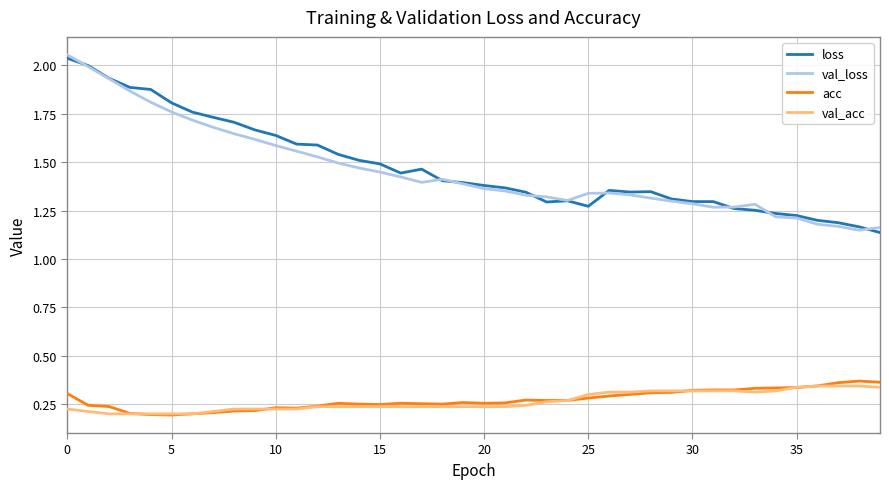

True or false: acc and loss cross at least once.

False